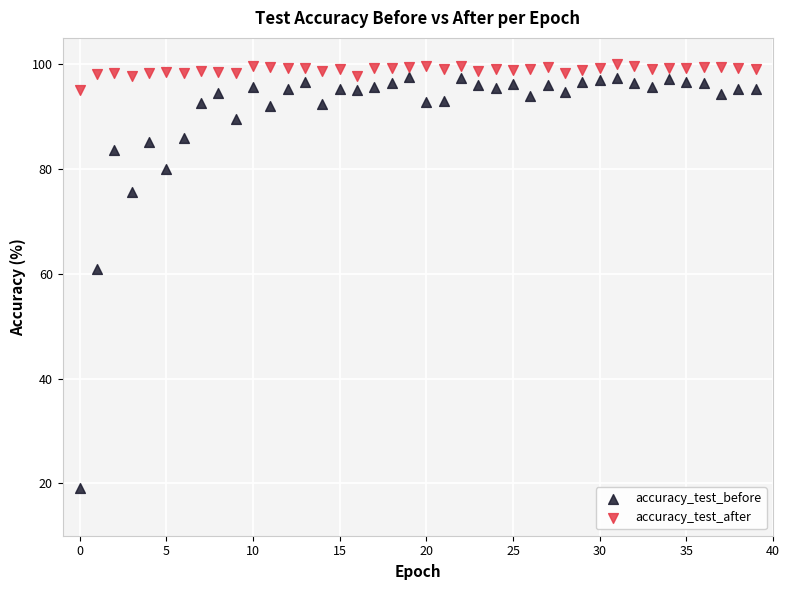

Which series reaches the maximum Y coordinate?

accuracy_test_after